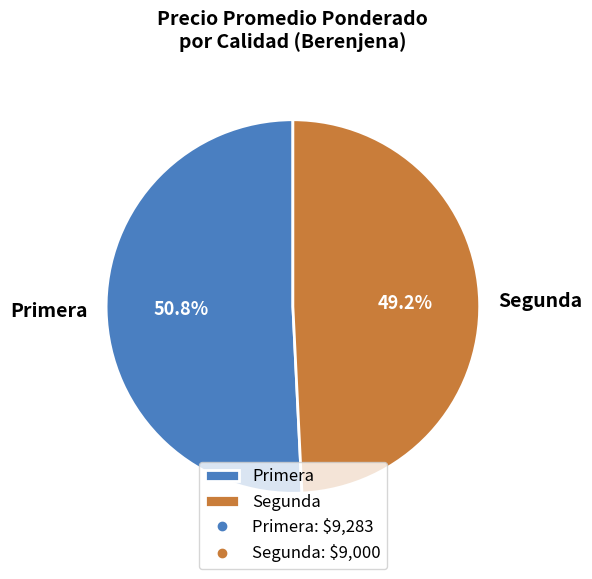

Does any single category account for the majority?

Yes